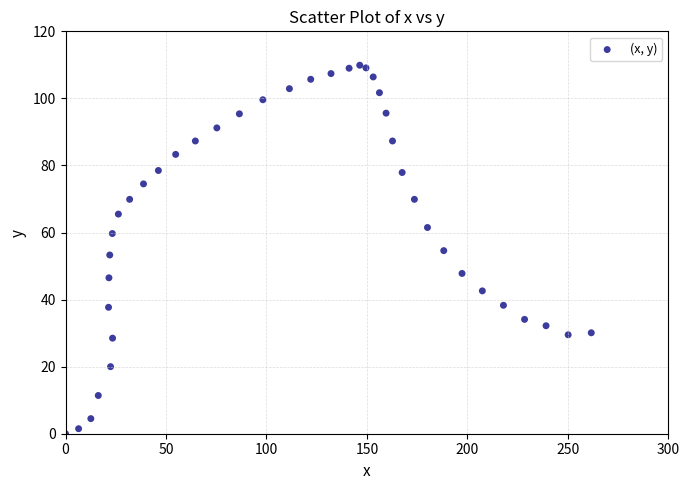

What is the range of Y values (max minus min)?

109.9